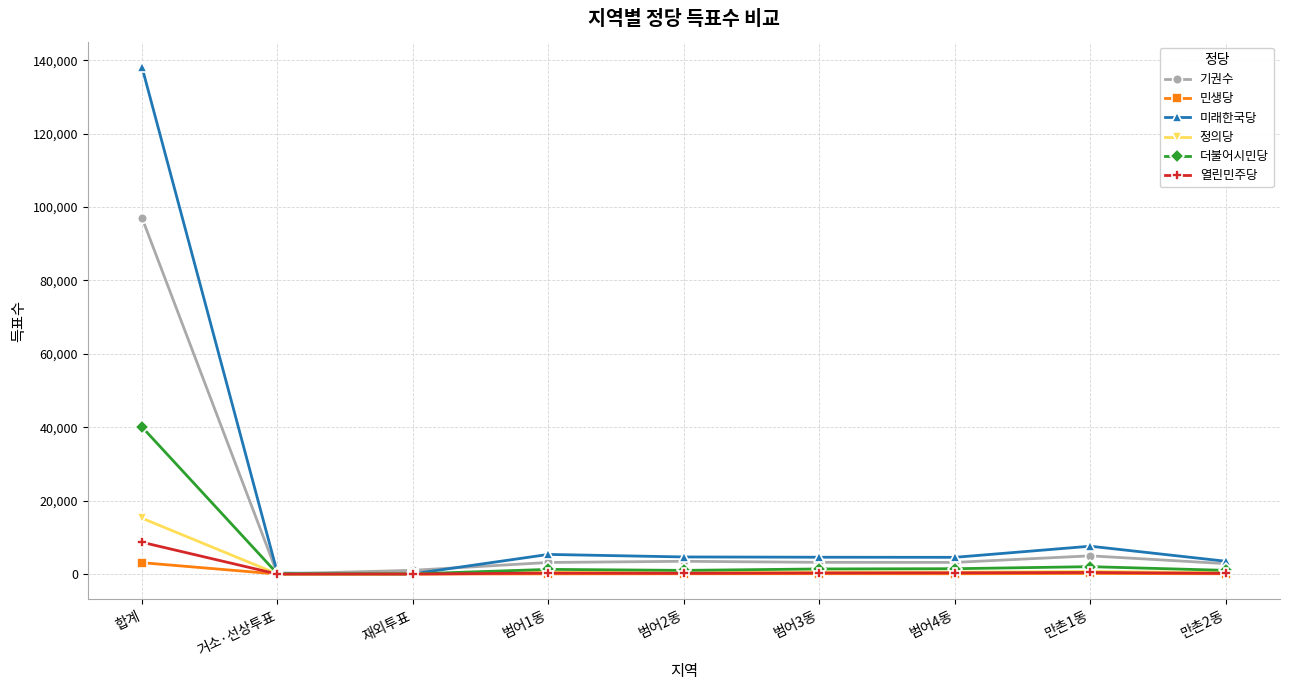

Is the value of 미래한국당 at 범어4동 greater than the value of 더불어시민당 at 범어4동?

Yes